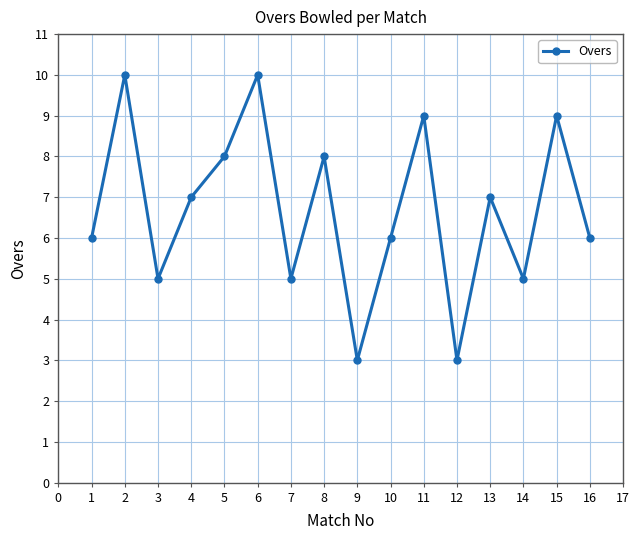

What is the difference between the second highest and second lowest values?

7